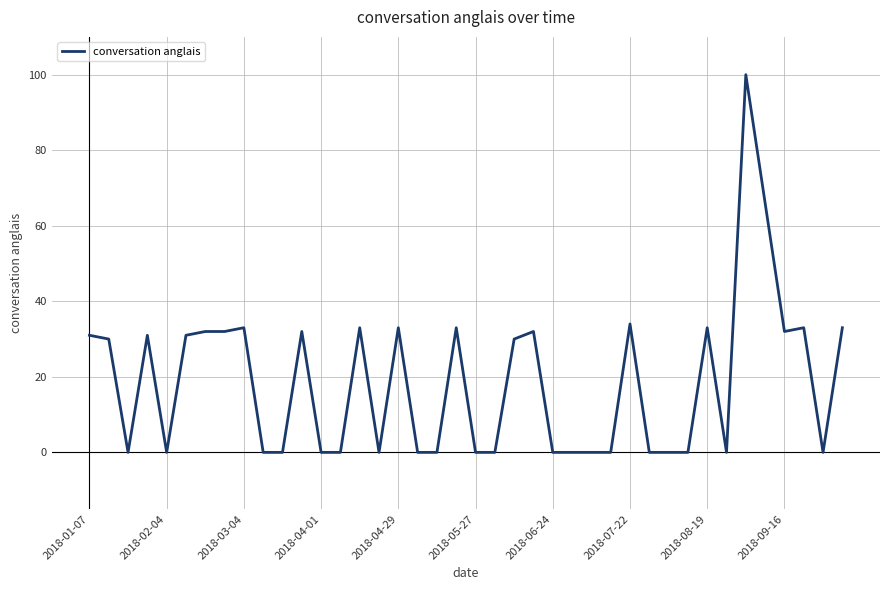

What is the greatest value displayed?

100